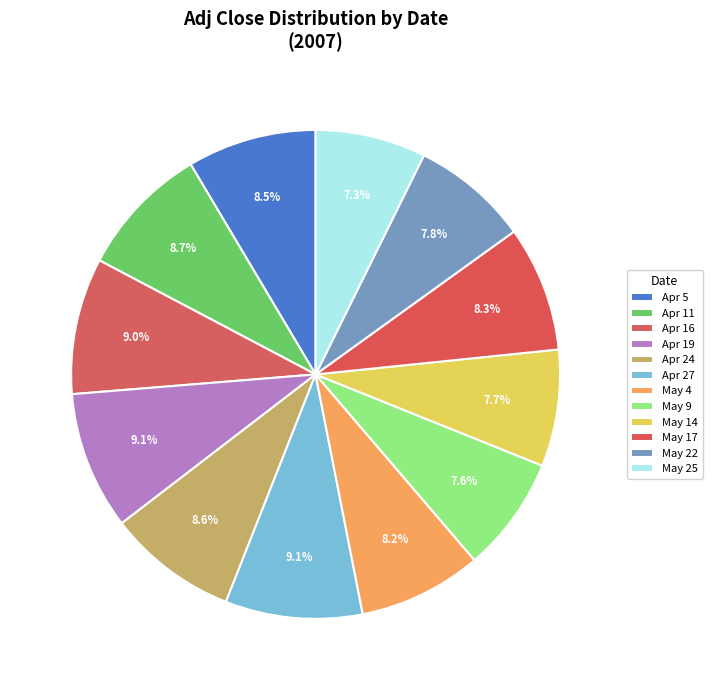

Does any single category account for the majority?

No